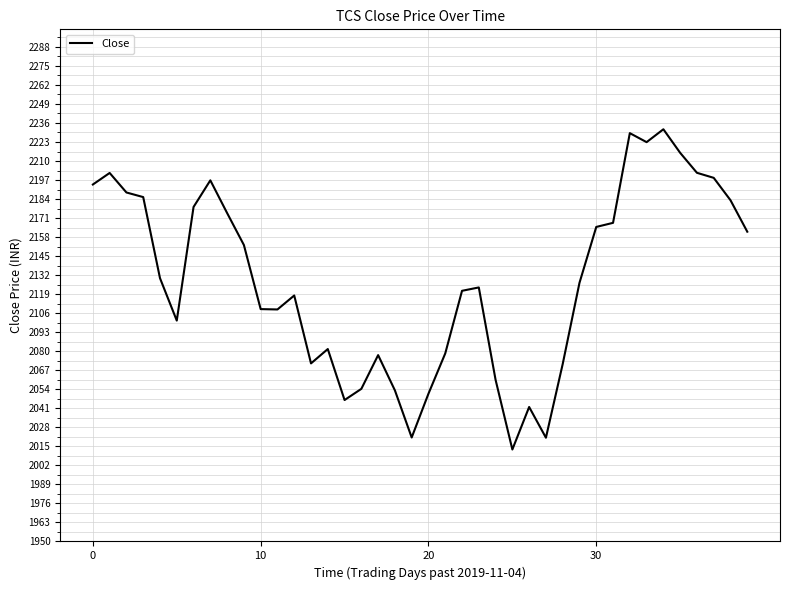

What is the maximum value shown in the chart?

2231.7